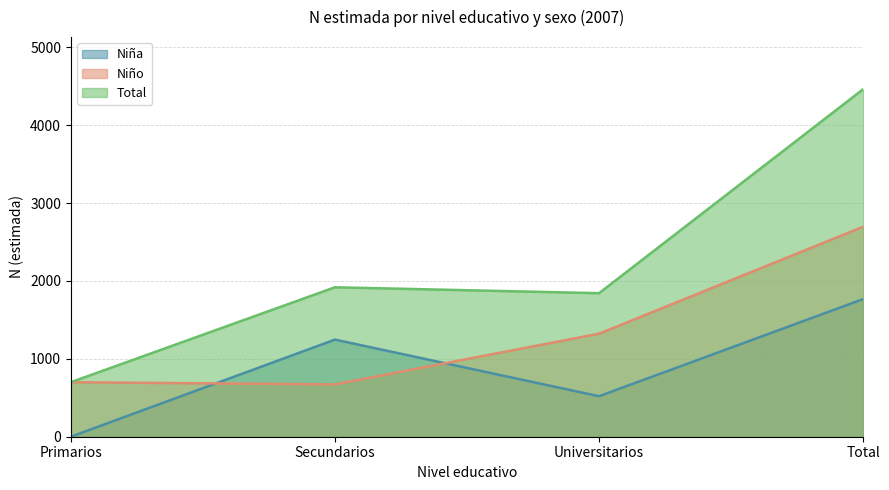

At which label does Niño first exceed 1323?

Total